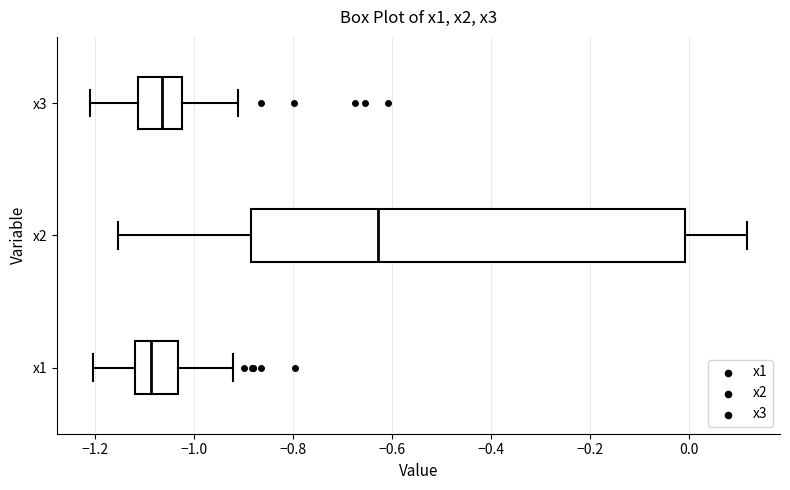

Reading bottom to top, transcribe this box plot: for each box, give where its median line is, the range the box spans, and where its two whiskers end, as read against the x-axis. The values are not printed on the chart, so give them approximately, as read against the axis.

x1: median -1.08, box -1.12 to -1.04, whiskers -1.20 to -0.92
x2: median -0.62, box -0.88 to 0.00, whiskers -1.16 to 0.12
x3: median -1.06, box -1.12 to -1.02, whiskers -1.20 to -0.92